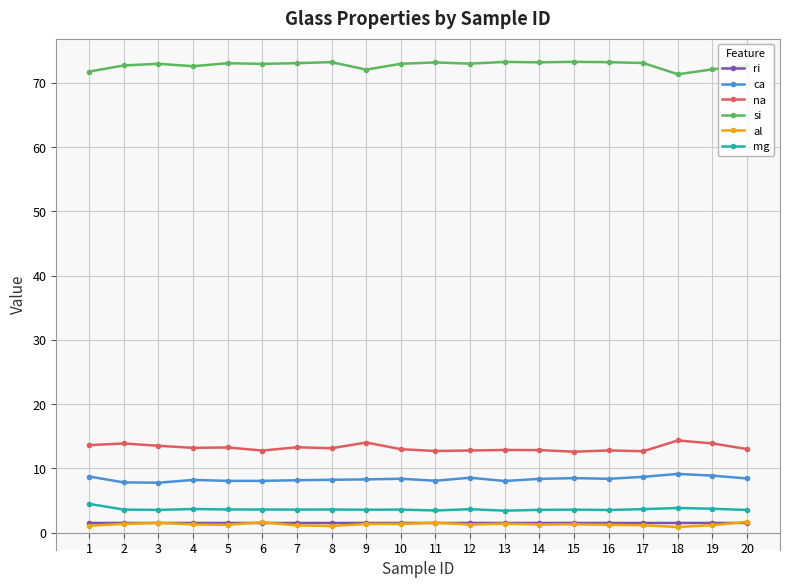

Count the ri values in the range 1 to 2.

20